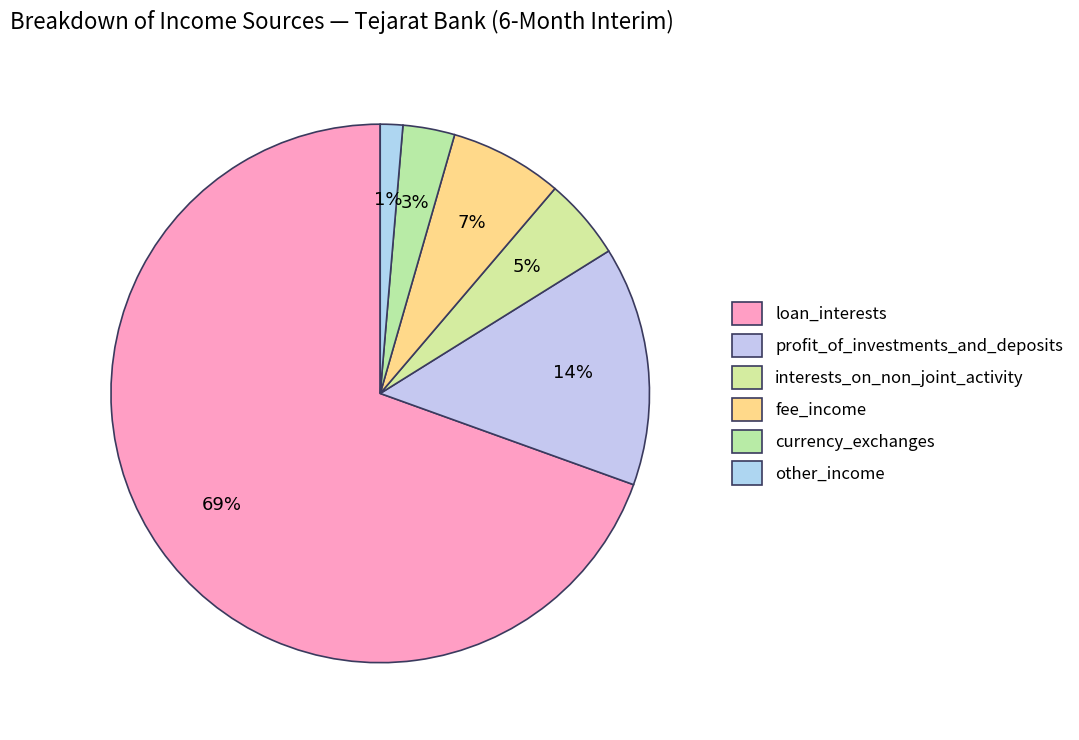

How many slices are in this pie chart?

6